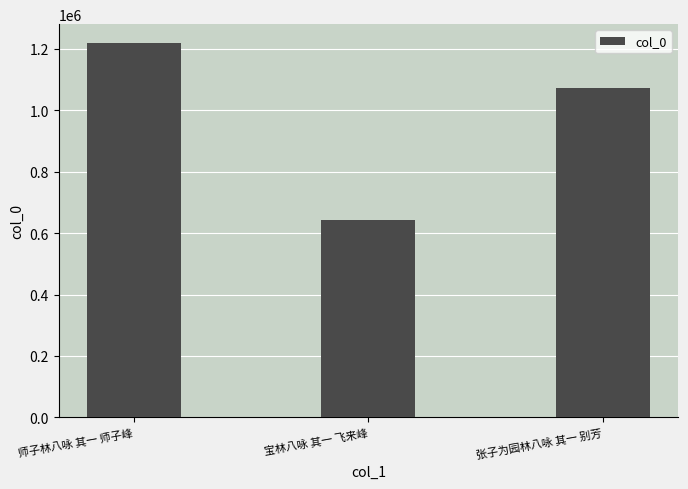

List the labels in order of value, largest first.

师子林八咏 其一 师子峰, 张子为园林八咏 其一 别芳, 宝林八咏 其一 飞来峰